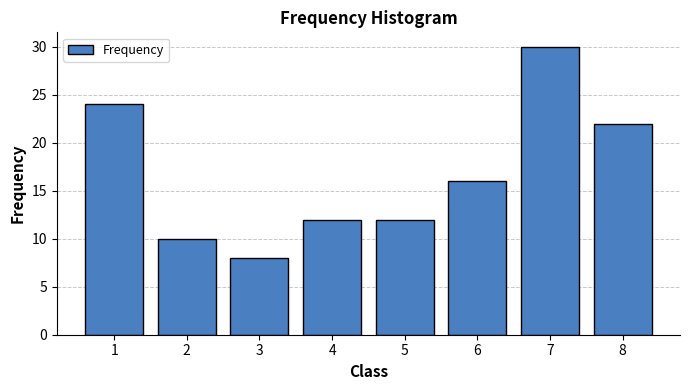

Reading left to right, list all the values displayed in this chart.

1=24	2=10	3=8	4=12	5=12	6=16	7=30	8=22